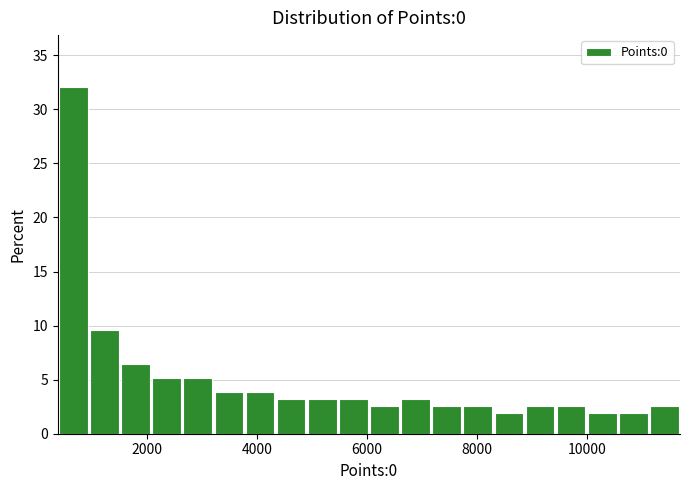

Read against the x-axis, roughly where is the centre of the tallest bar?

600